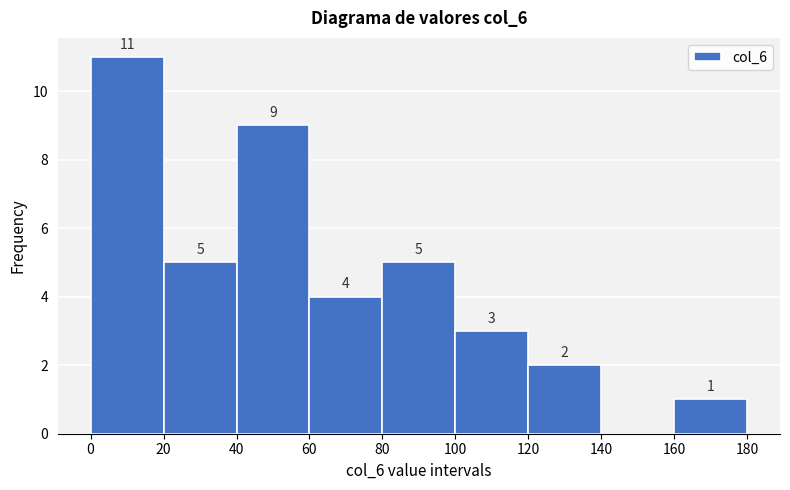

Which range on the x-axis has the tallest bar?

0 to 20